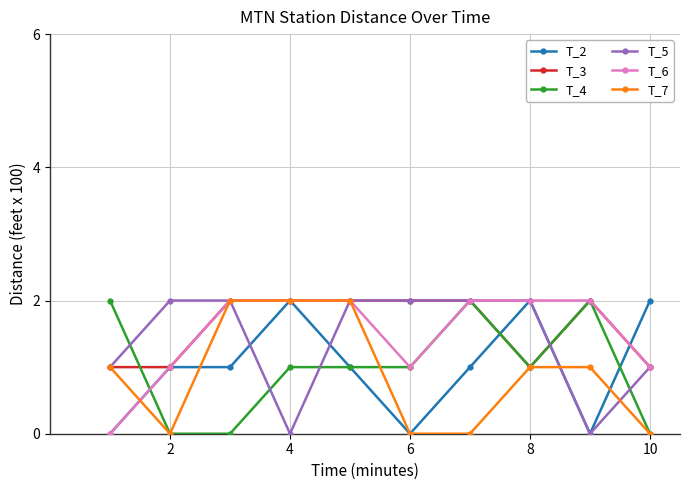

The T_5 series shows 3 at 8. True or false?

False